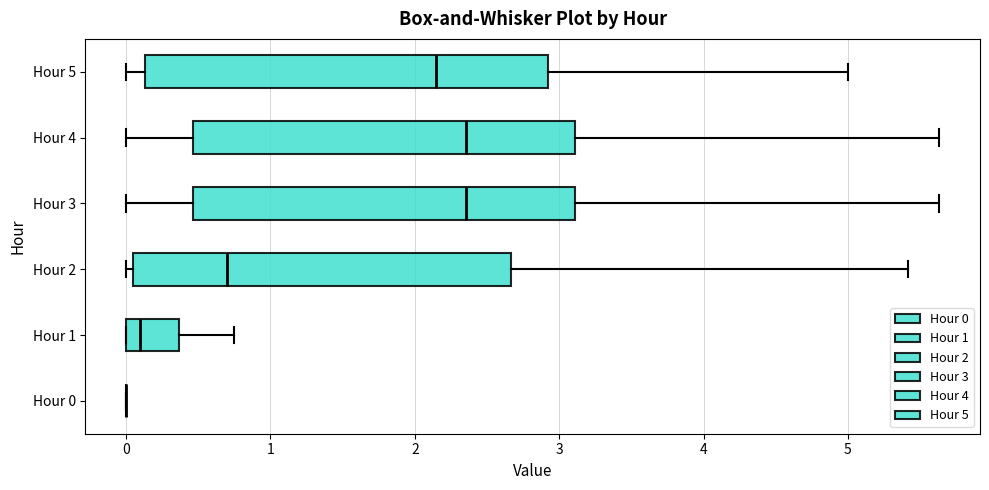

Comparing the boxes themselves (not the whiskers), which one is the widest?

Hour 5